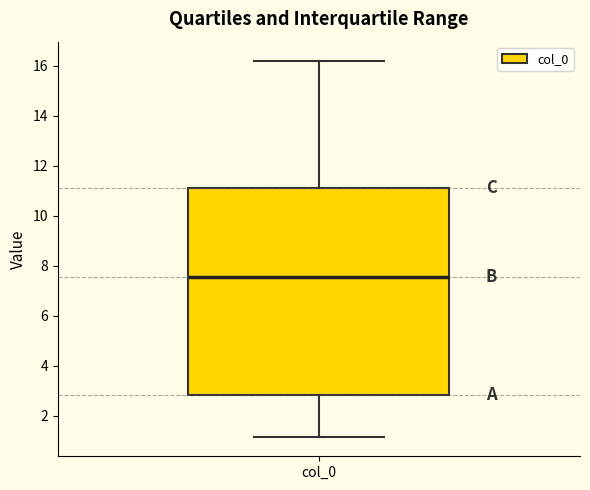

Read this box plot against the y-axis: the position of the median line, the range covered by the box, and the ends of both whiskers. The values are not printed on the chart, so give them approximately, as read against the axis.

median 7.6, box 2.8 to 11.2, whiskers 1.2 to 16.2